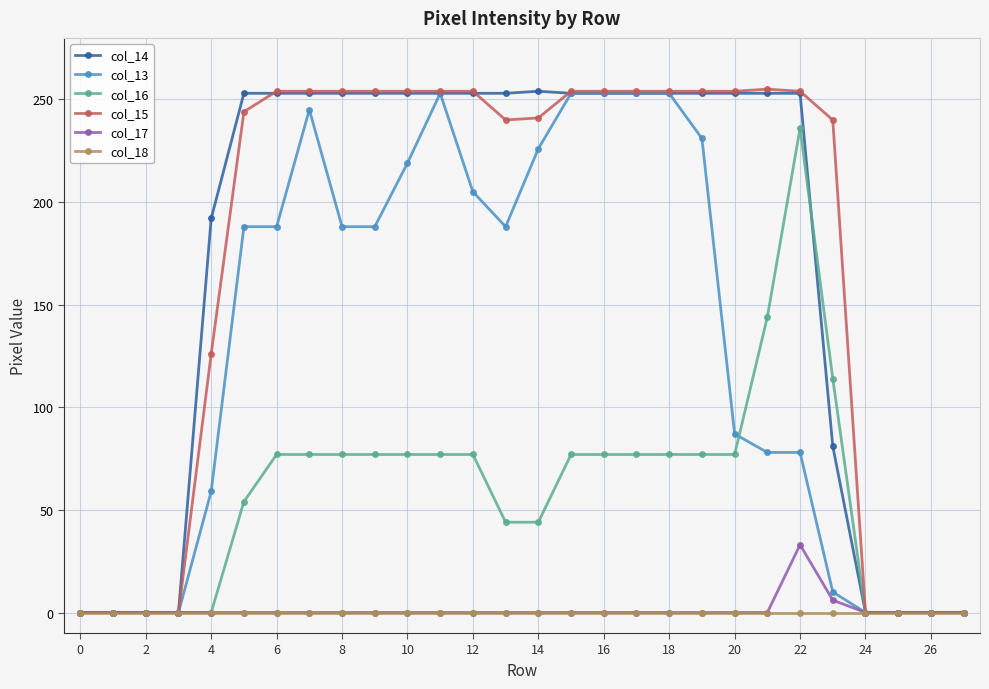

Does the chart have visible grid lines?

Yes